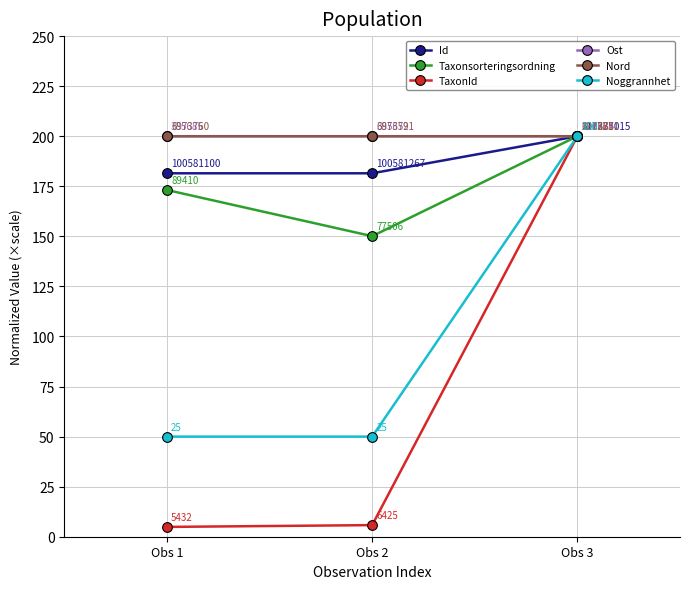

Is the value of TaxonId at Obs 2 greater than the value of Noggrannhet at Obs 2?

No